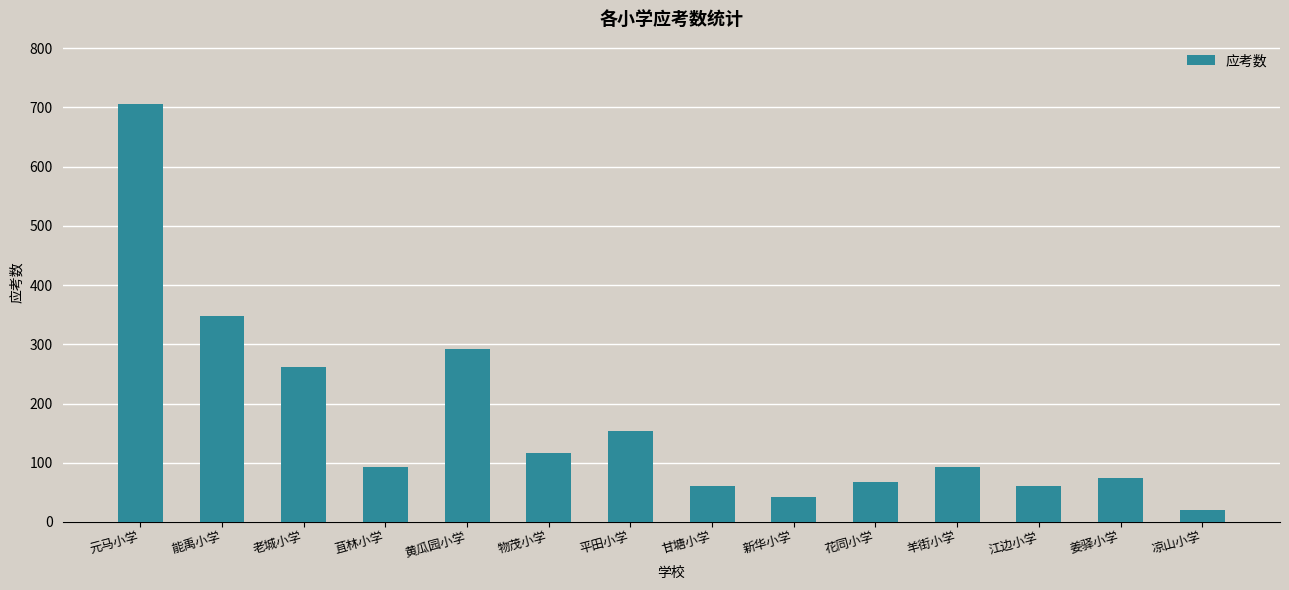

True or false: the data shows 106 at 老城小学.

False